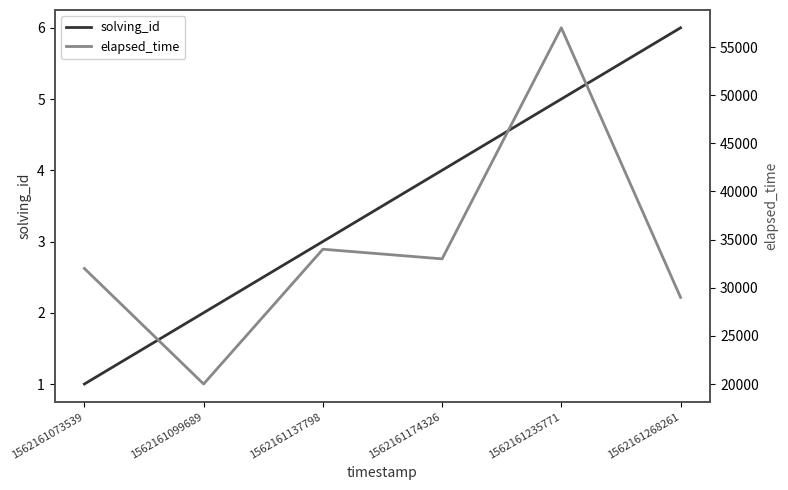

At which label does solving_id reach its peak?

1562161268261